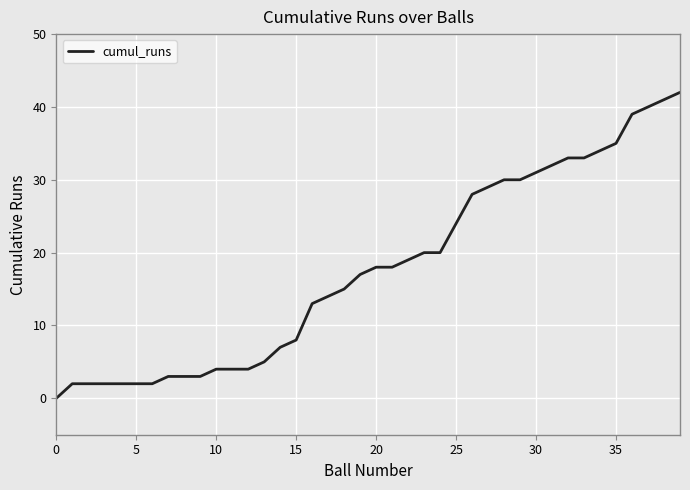

What is the greatest value displayed?

42